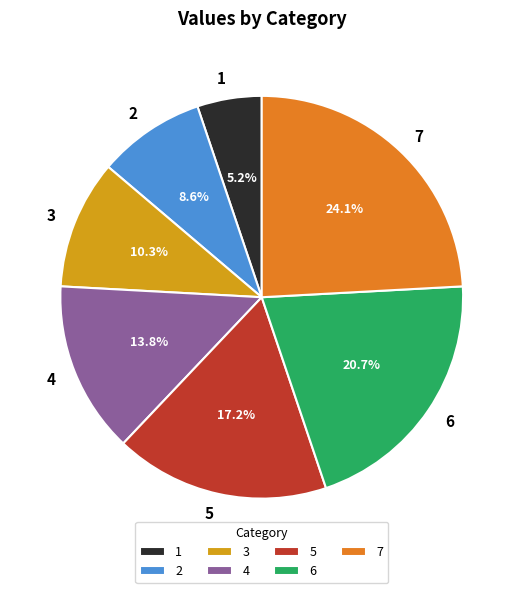

What is the ratio of the value at 3 to the value at 7?

0.4